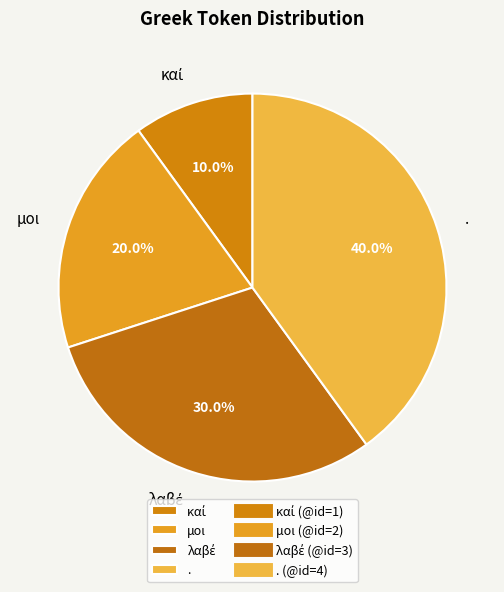

What percentage is the μοι slice, to the nearest percent?

20%